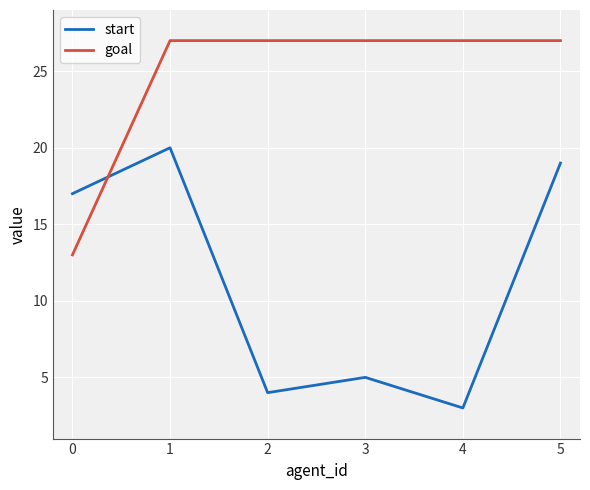

Is this an area chart (filled region under the line)?

No